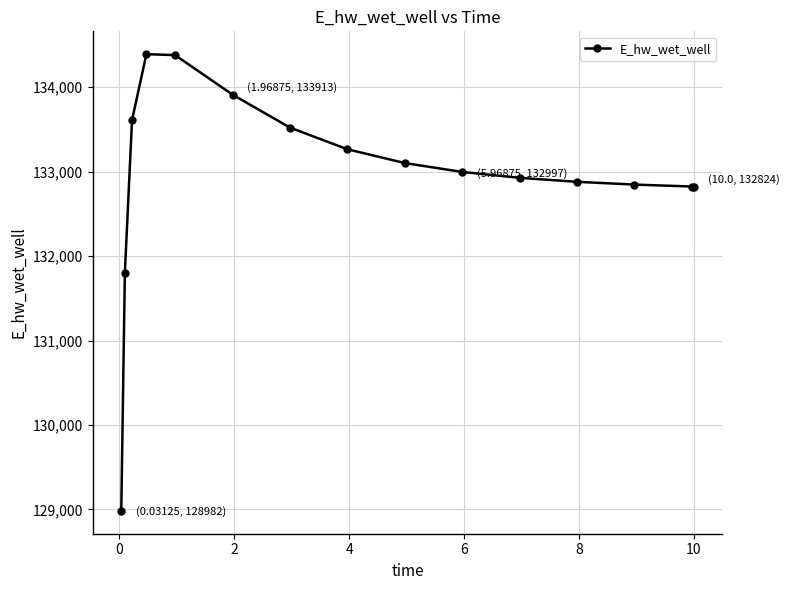

What is the difference between the second highest and second lowest values?

2576.7